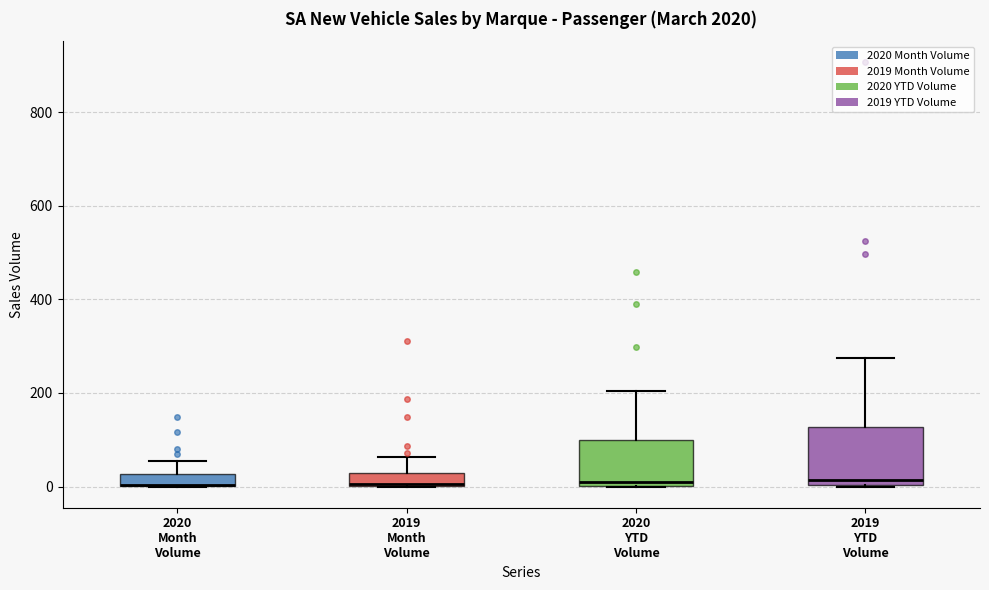

Which box is the tallest, from its lower edge to its upper edge?

2019 YTD Volume